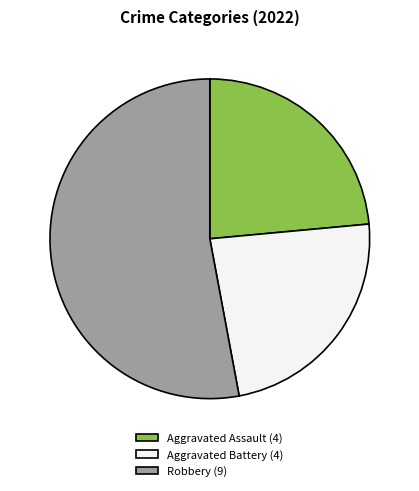

True or false: Robbery (9) accounts for 63% of the total.

False